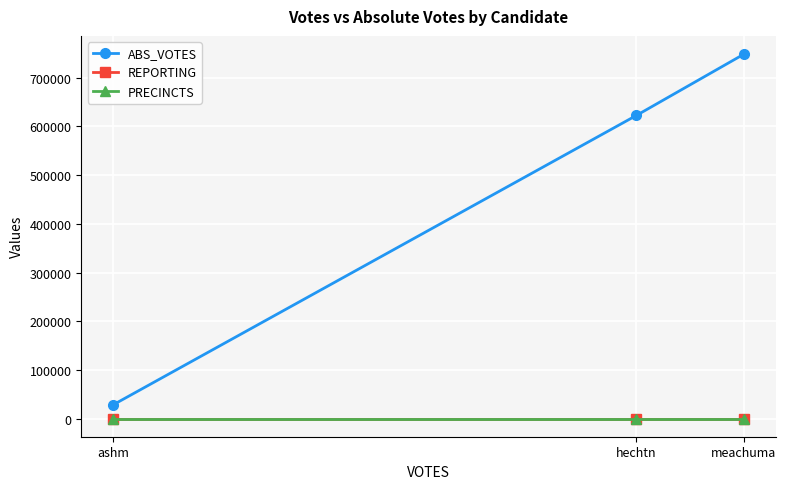

Does the chart have visible grid lines?

Yes